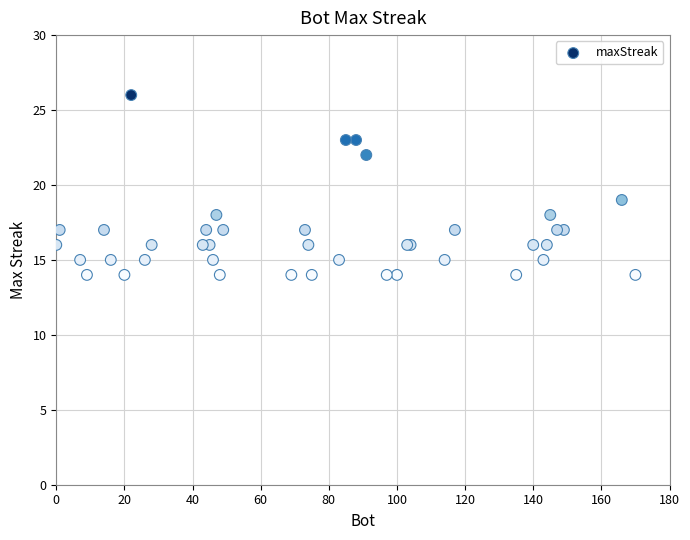

What Y value in the scatter plot is closest to 20?

19